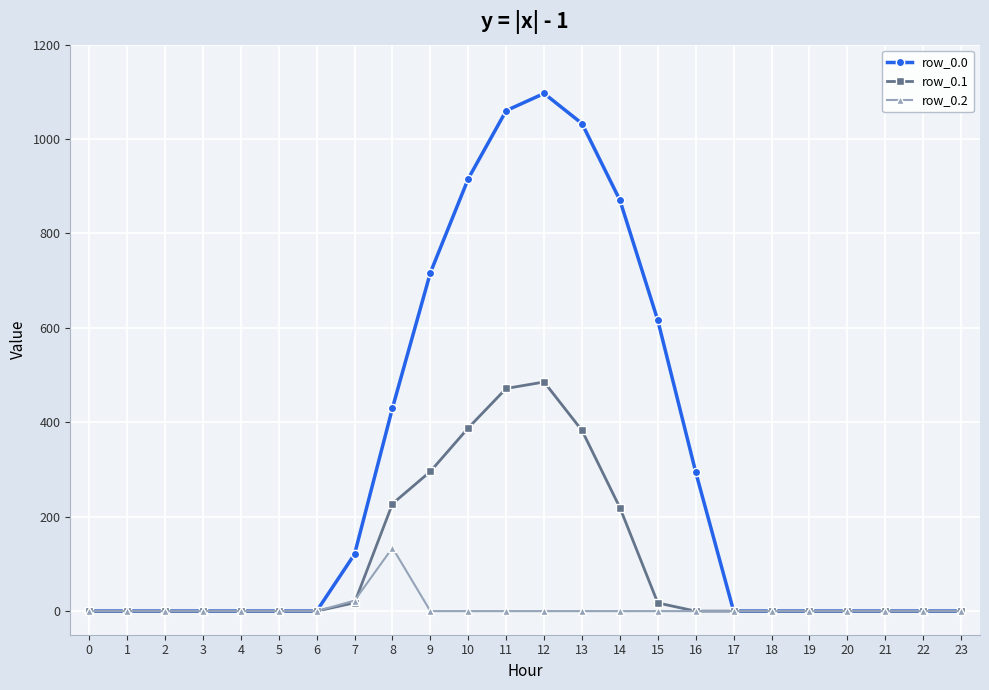

How many values in the row_0.0 series exceed 0?

10